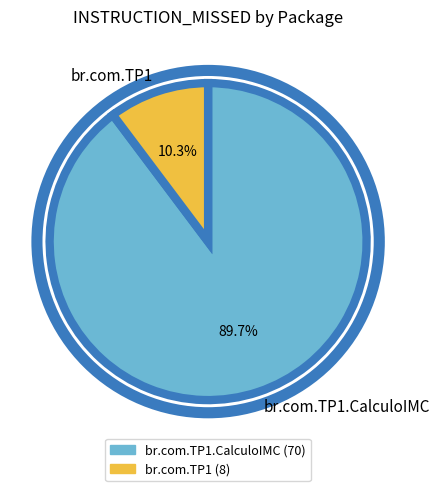

Is the sum of br.com.TP1.CalculoIMC and br.com.TP1 greater than half?

Yes